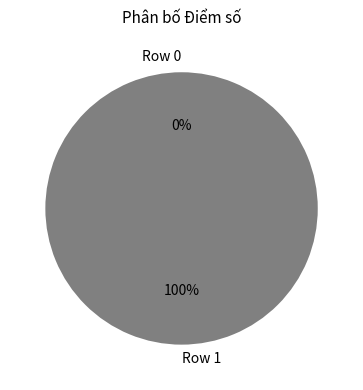

True or false: Row 0 accounts for 1% of the total.

False